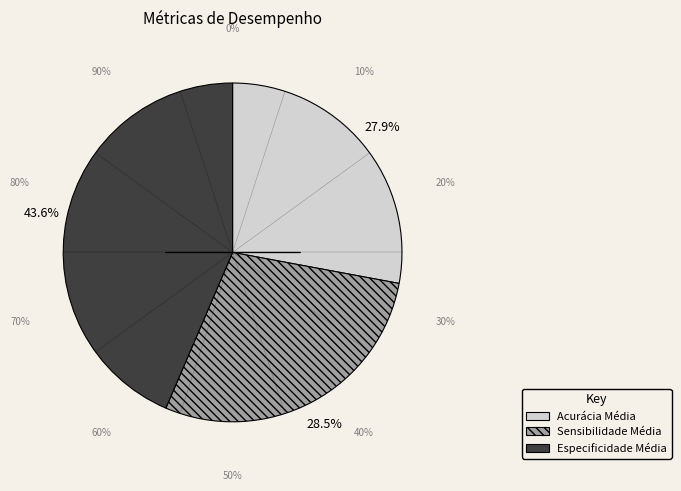

How much of the chart is everything except Especificidade Média?

56.4%